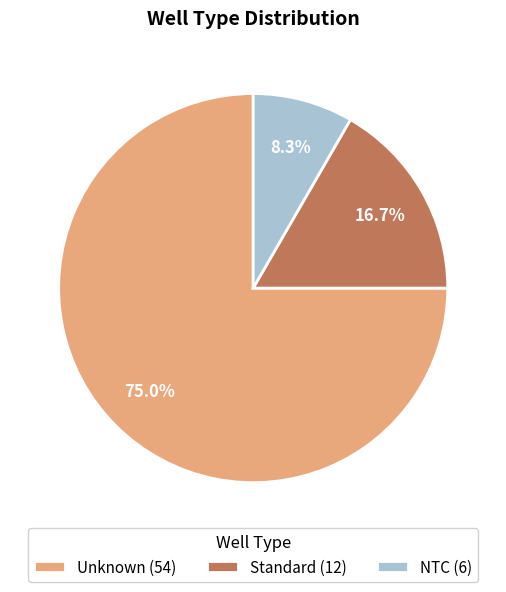

What percentage do Unknown and NTC together represent?

83.3%